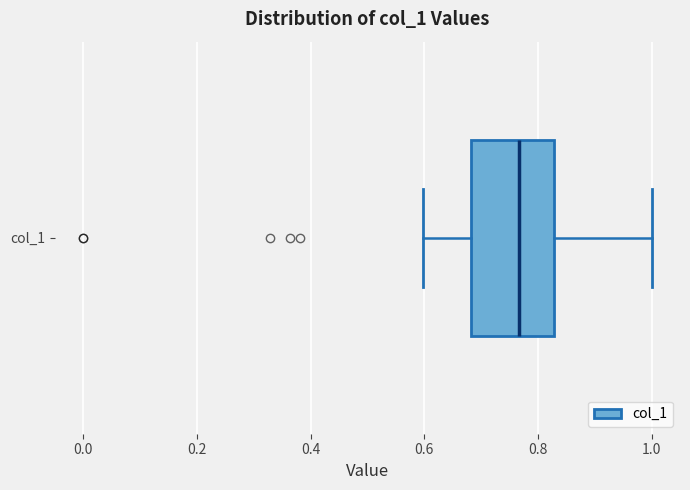

Transcribe this box plot: give where the median line is, the range the box spans, and where the two whiskers end, as read against the x-axis. The values are not printed on the chart, so give them approximately, as read against the axis.

median 0.76, box 0.68 to 0.82, whiskers 0.60 to 1.00